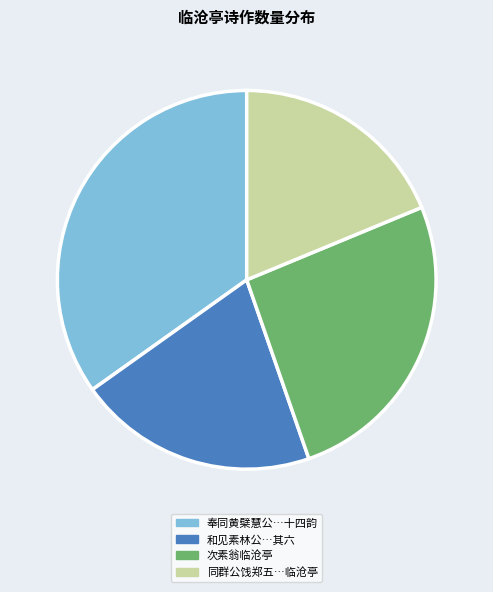

Is there any slice that represents more than half of the pie?

No